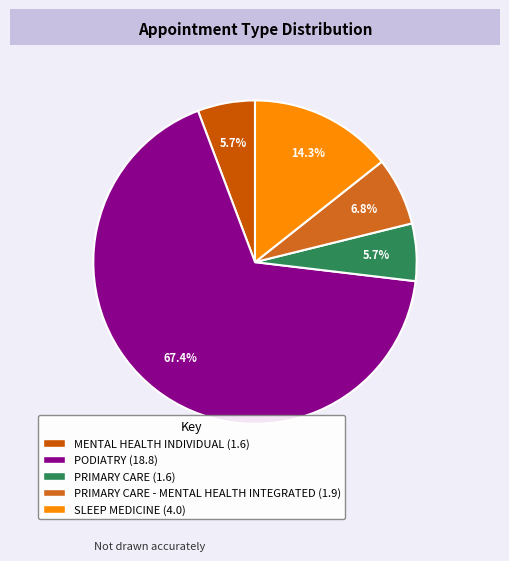

What is the majority slice?

PODIATRY